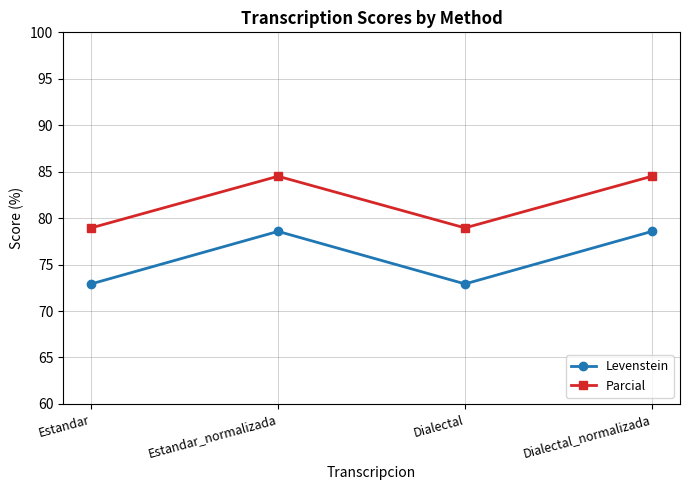

Does the chart have visible grid lines?

Yes